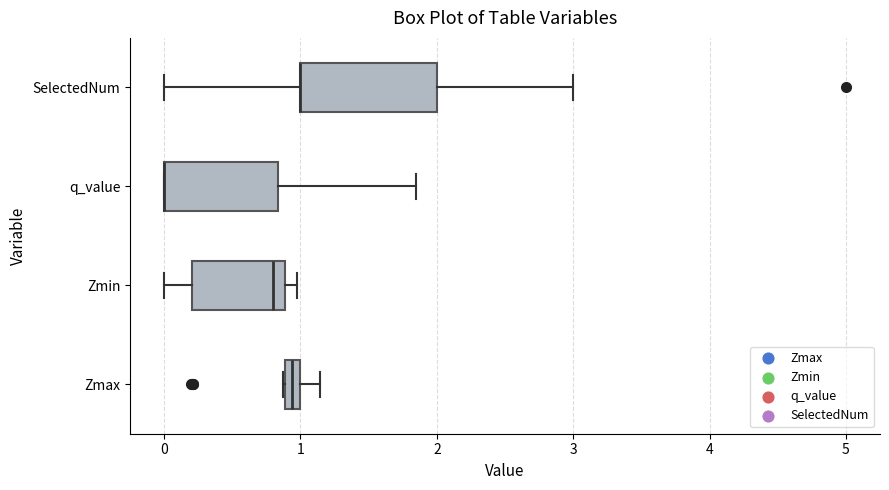

Comparing the boxes themselves (not the whiskers), which one is the widest?

SelectedNum